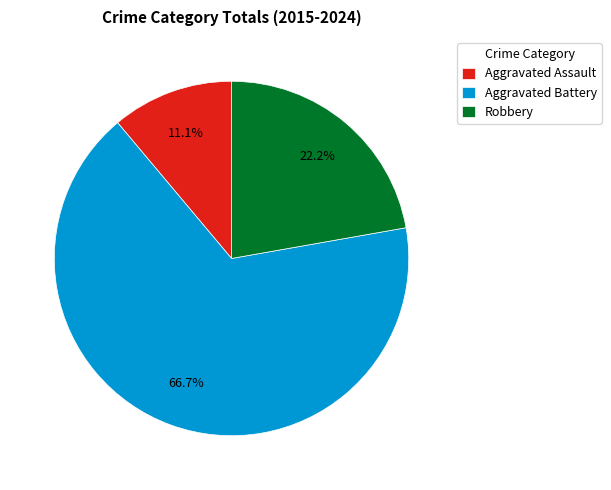

Do Robbery and Aggravated Assault together represent more than half of the pie?

No